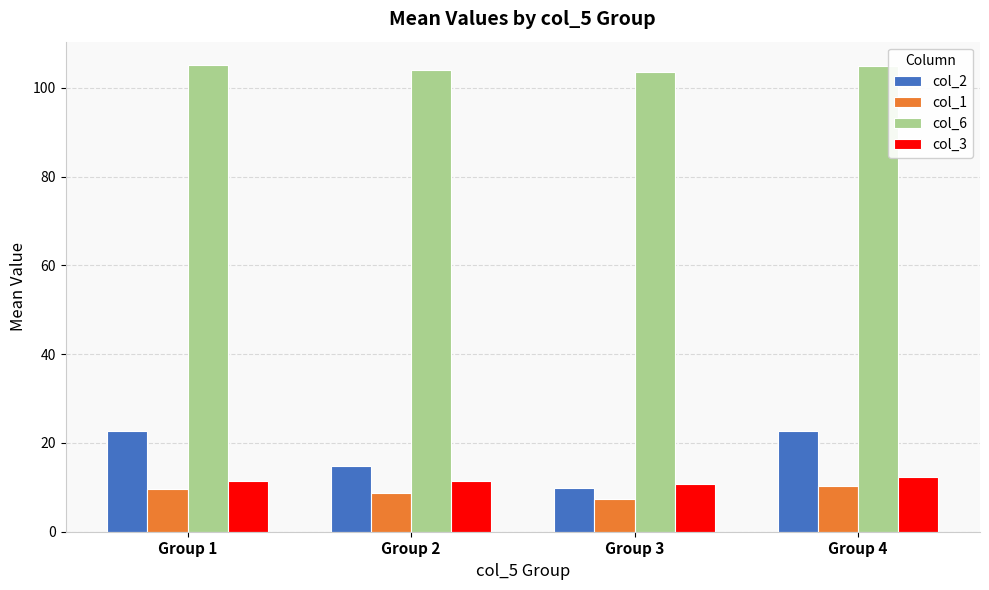

How many data points in col_2 are less than 22?

2